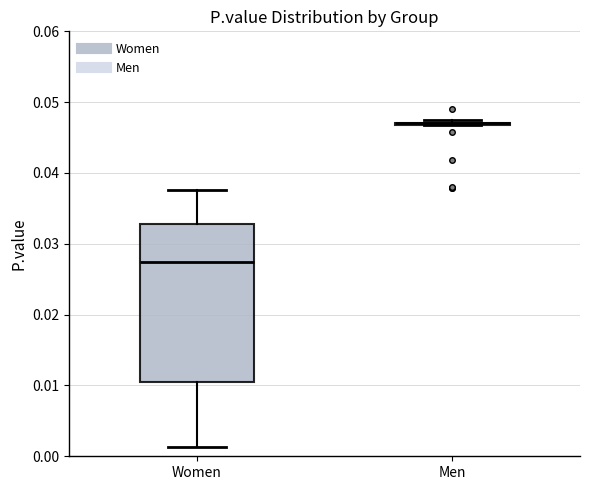

Which box is the tallest, from its lower edge to its upper edge?

Women